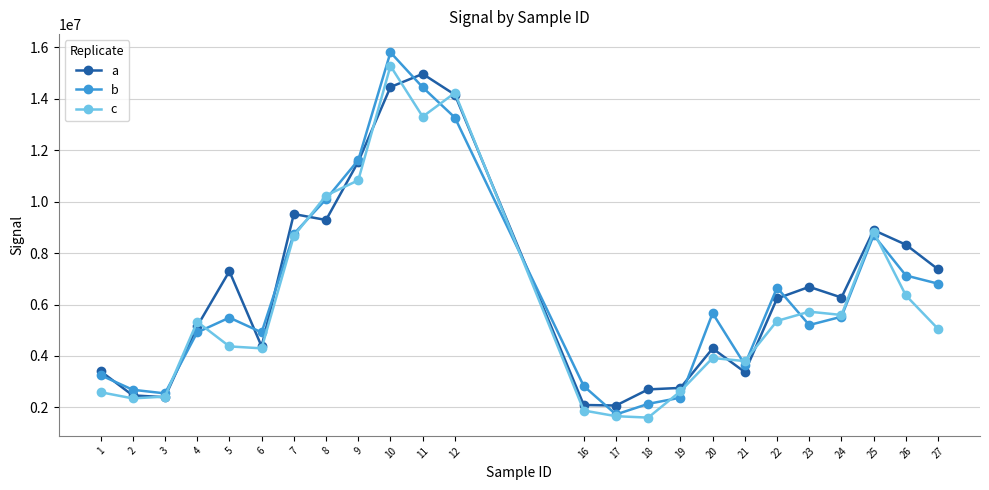

What are all the series names shown in the legend?

a, b, c